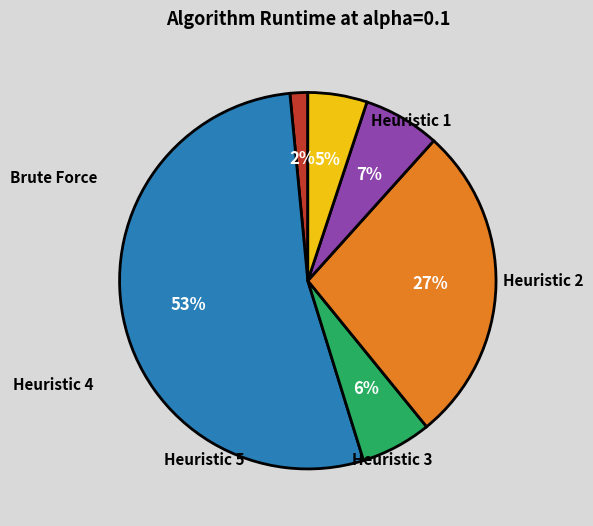

To the nearest percent, what is the average slice percentage?

17%